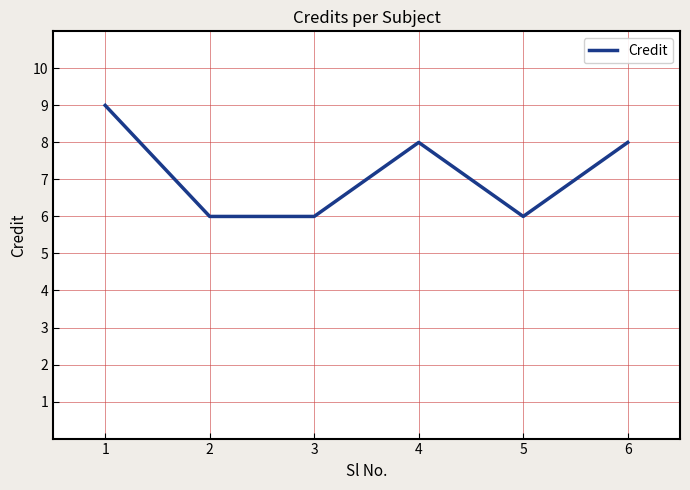

What is the difference between the maximum and second lowest values?

3